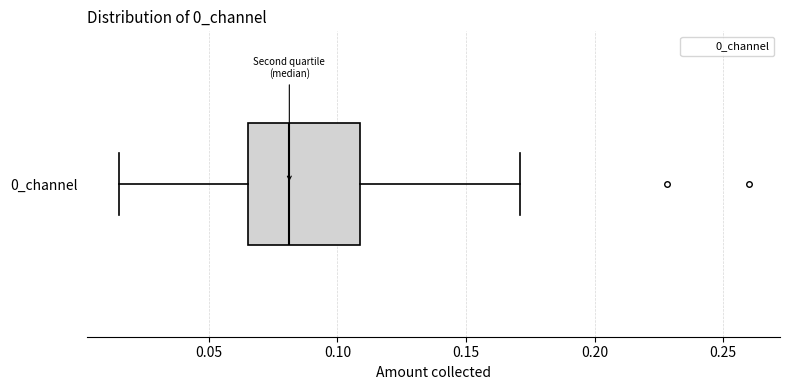

Read this box plot against the x-axis: the position of the median line, the range covered by the box, and the ends of both whiskers. The values are not printed on the chart, so give them approximately, as read against the axis.

median 0.080, box 0.065 to 0.110, whiskers 0.015 to 0.170